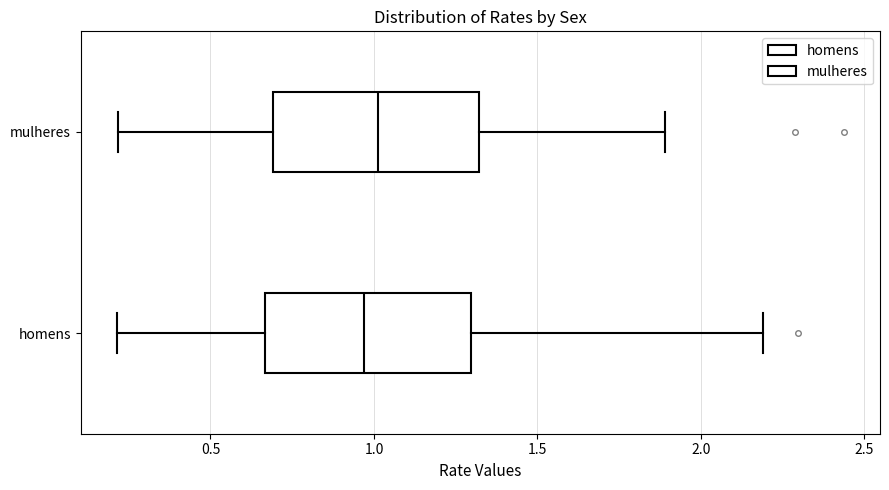

Reading bottom to top, transcribe this box plot: for each box, give where its median line is, the range the box spans, and where its two whiskers end, as read against the x-axis. The values are not printed on the chart, so give them approximately, as read against the axis.

homens: median 0.95, box 0.65 to 1.30, whiskers 0.20 to 2.20
mulheres: median 1.00, box 0.70 to 1.30, whiskers 0.20 to 1.90